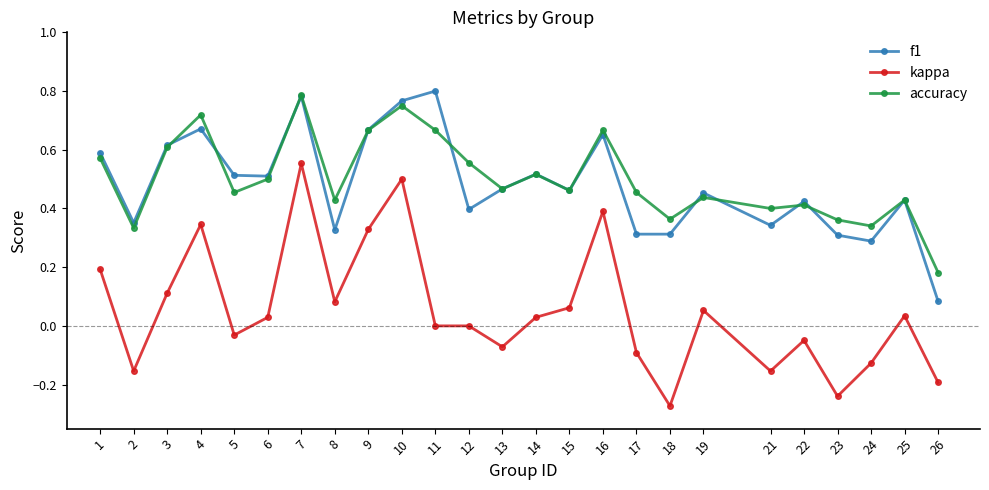

How many data points does each series have?

25